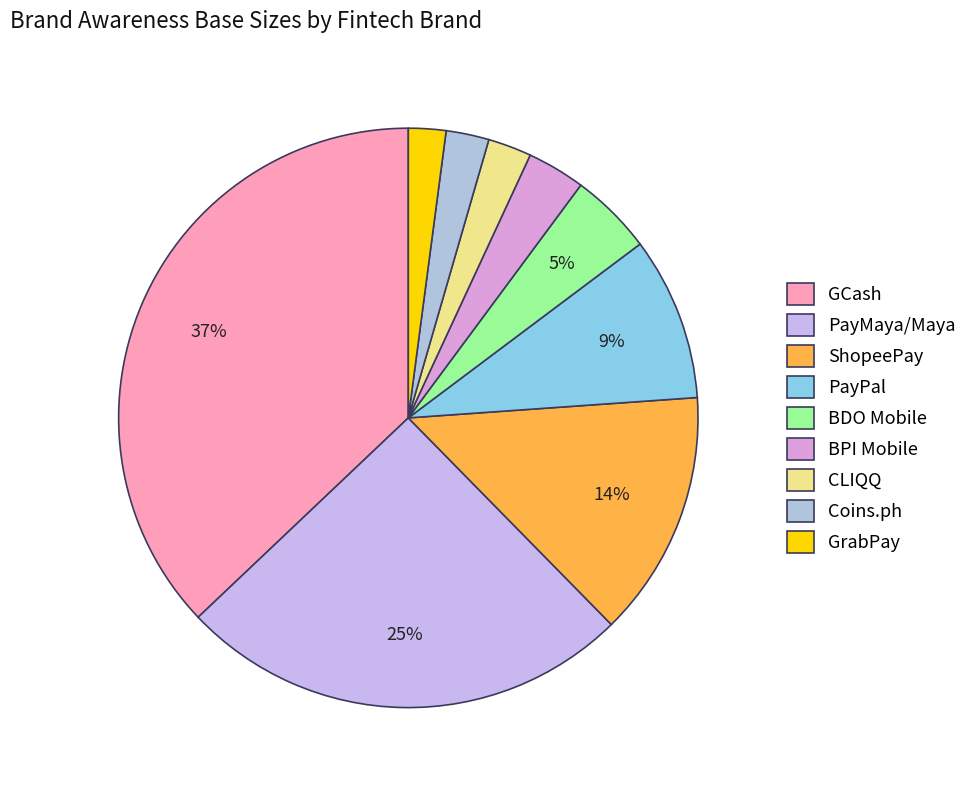

Does any single category account for the majority?

No